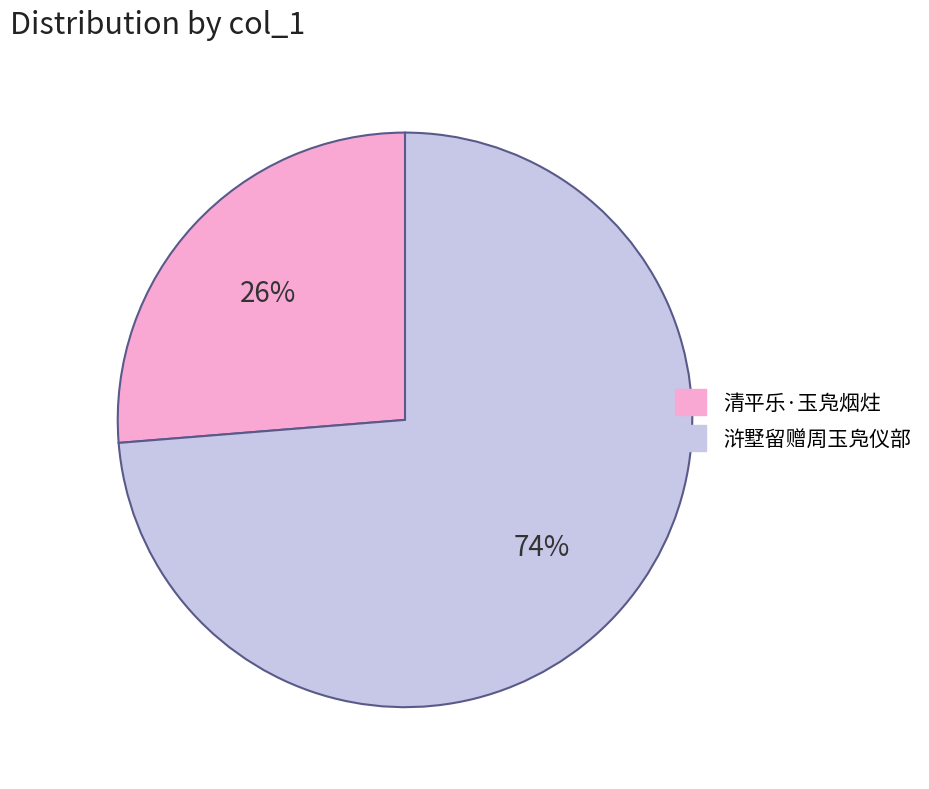

What percentage is the 清平乐·玉凫烟炷 slice, to the nearest percent?

26%